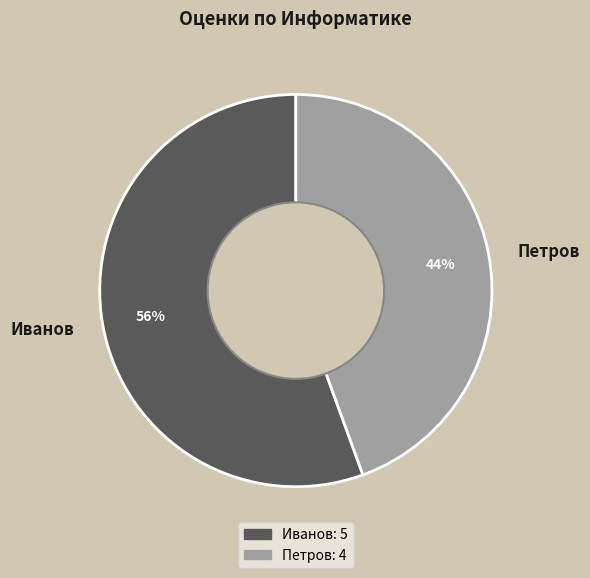

Which has a higher value, Иванов or Петров?

Иванов